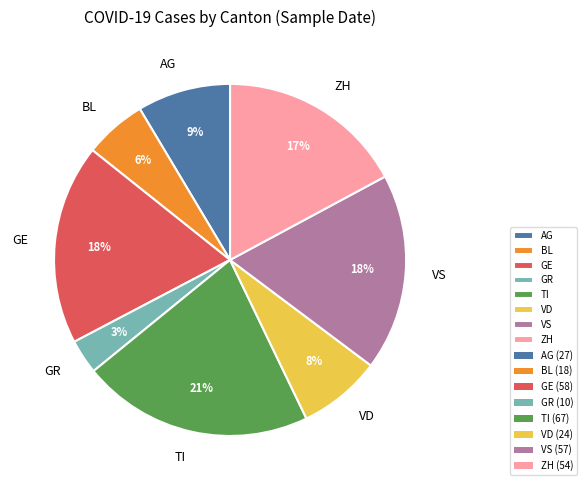

How many segments does this pie chart have?

8